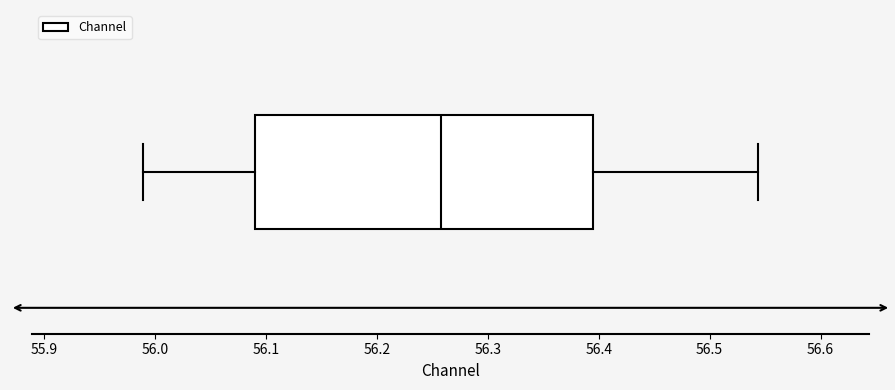

Read this box plot against the x-axis: the position of the median line, the range covered by the box, and the ends of both whiskers. The values are not printed on the chart, so give them approximately, as read against the axis.

median 56.26, box 56.09 to 56.40, whiskers 55.99 to 56.54